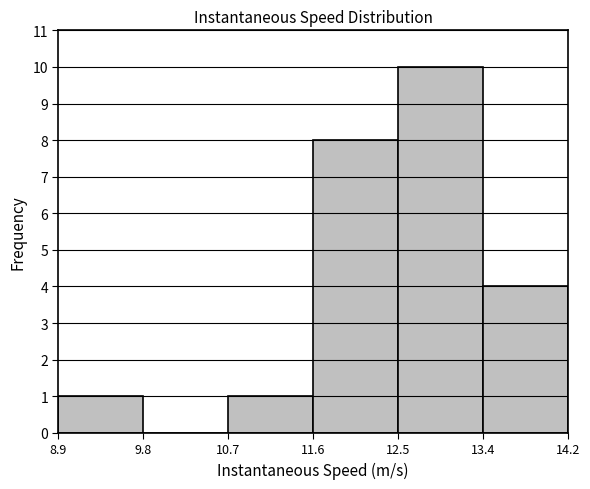

How tall is the bar that spans 11.6 to 12.5 on the x-axis? The values are not printed on the chart, so give them approximately, as read against the axis.

8